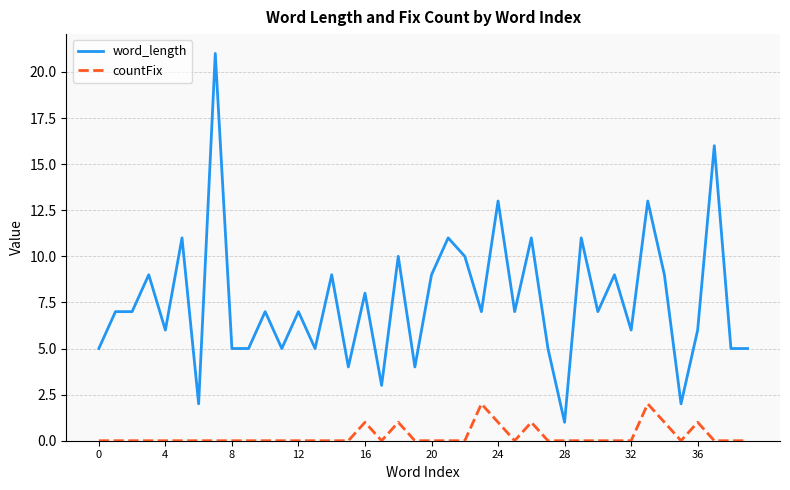

True or false: countFix and word_length intersect in this chart.

False